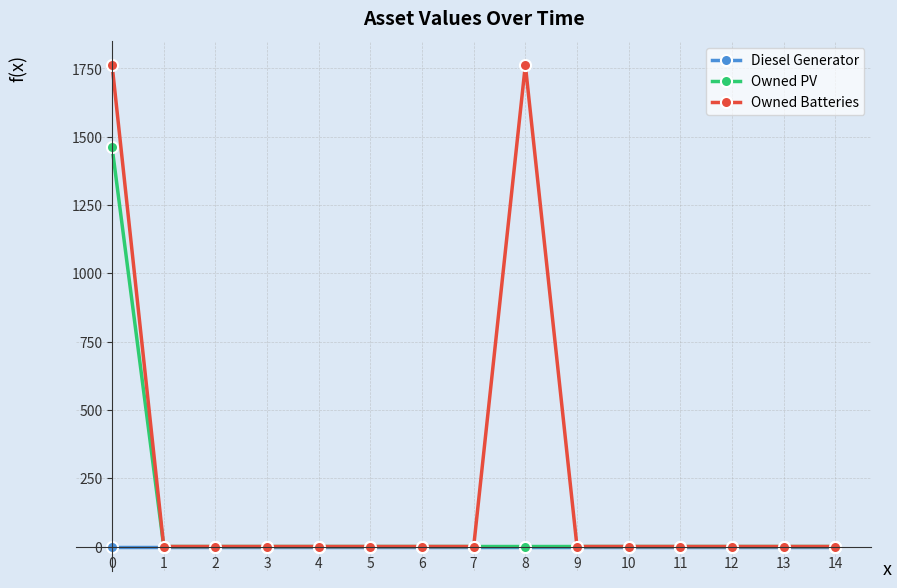

Which series has the widest spread of values?

Owned Batteries